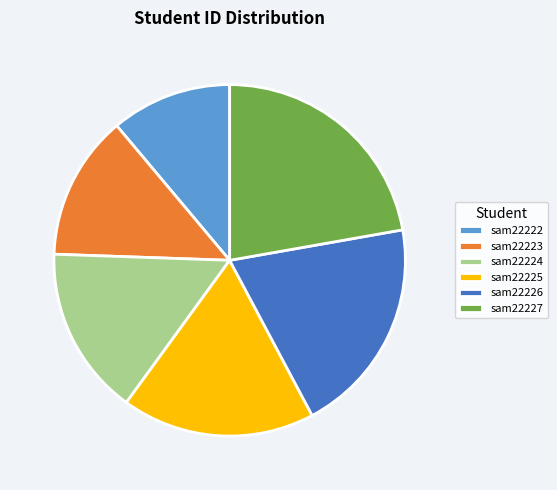

Is it true that sam22226 is 28% of the pie?

False